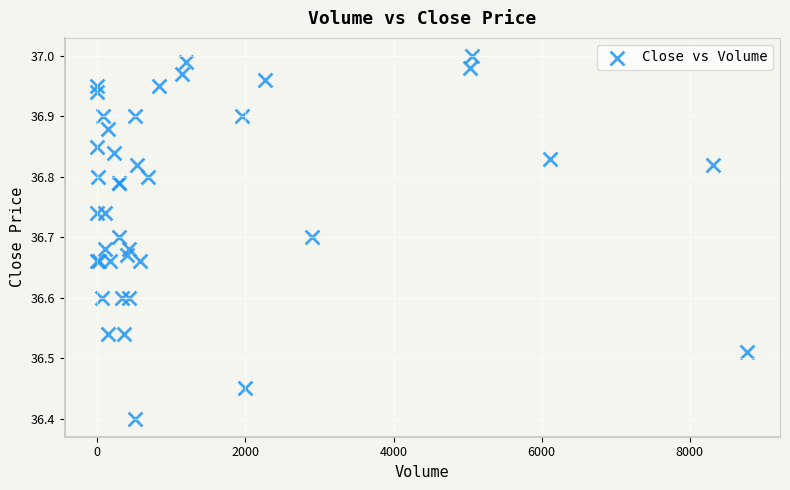

What Y value in the scatter plot is closest to 36?

36.4